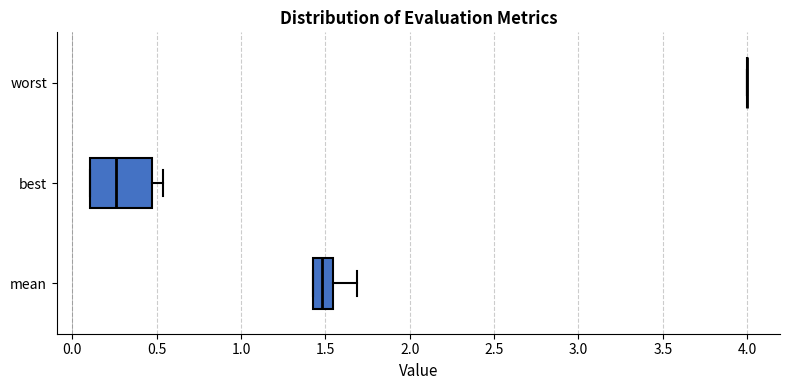

Where does the median line of the box for mean sit on the x-axis? The values are not printed on the chart, so give them approximately, as read against the axis.

1.50